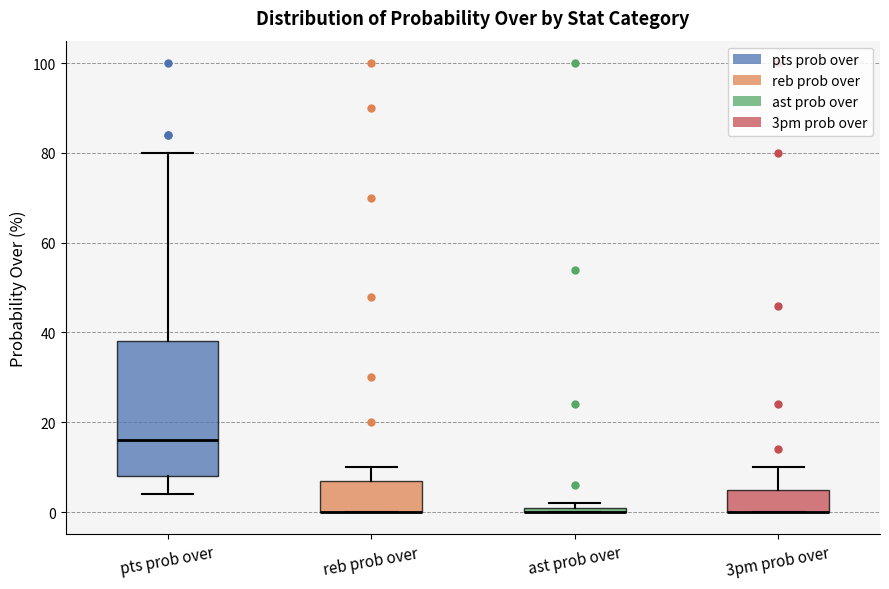

Where does the median line of the box for pts prob over sit on the y-axis? The values are not printed on the chart, so give them approximately, as read against the axis.

16